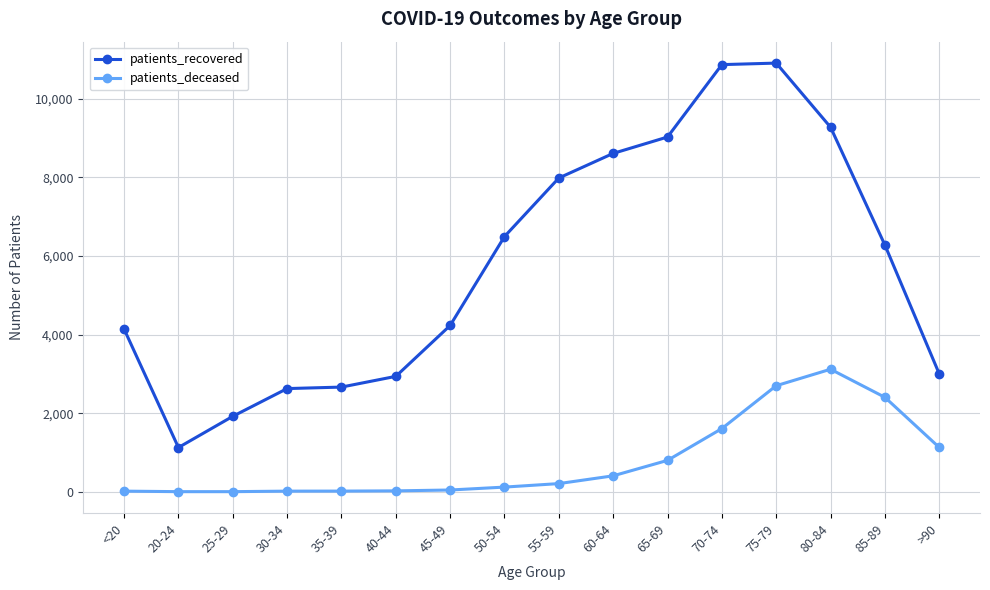

True or false: patients_recovered and patients_deceased cross at least once.

False